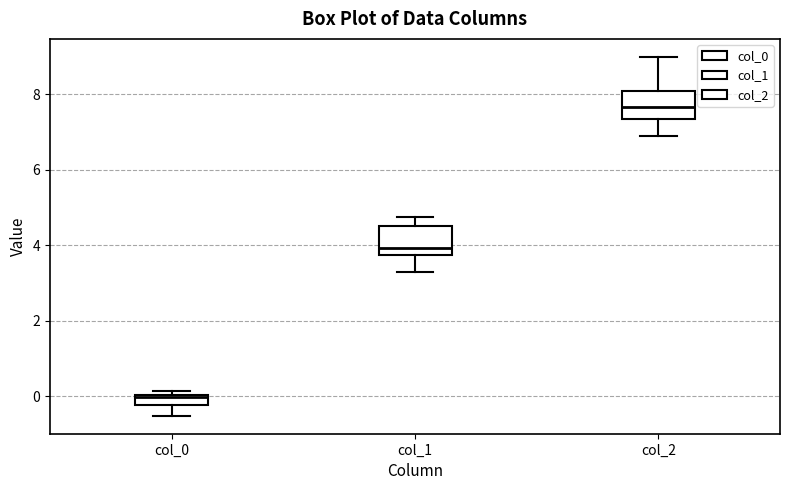

Where does the upper whisker of the box for col_2 end on the y-axis? The values are not printed on the chart, so give them approximately, as read against the axis.

9.0